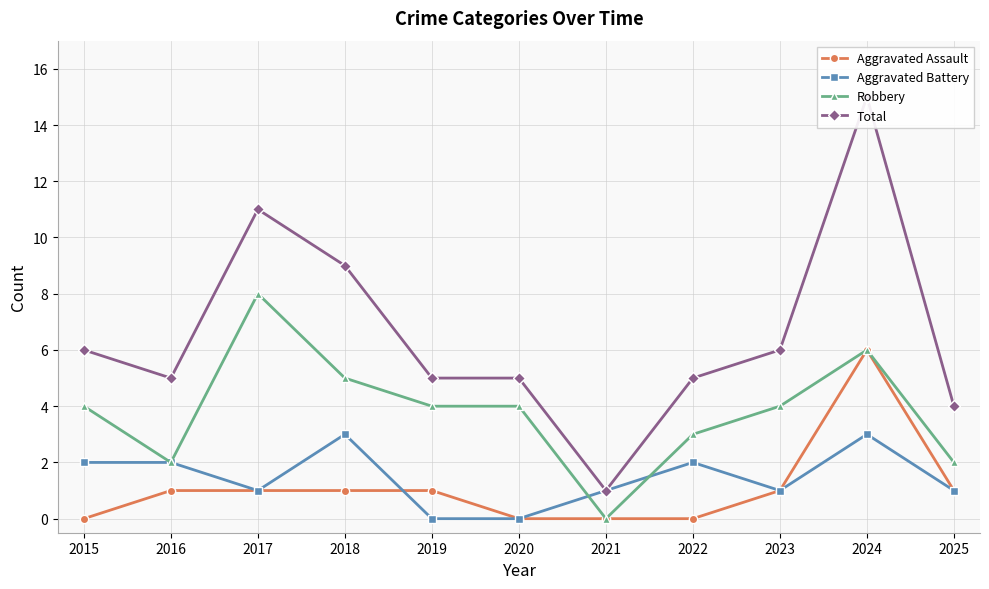

What is the average value of the Aggravated Battery series?

1